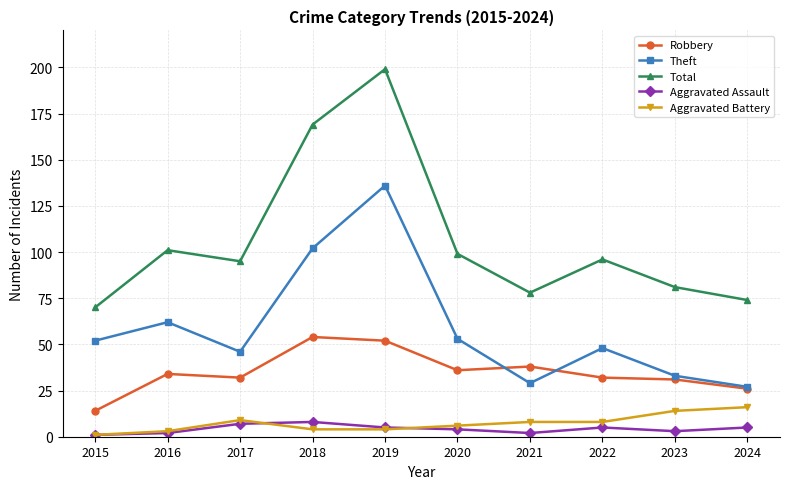

Does the chart have visible grid lines?

Yes